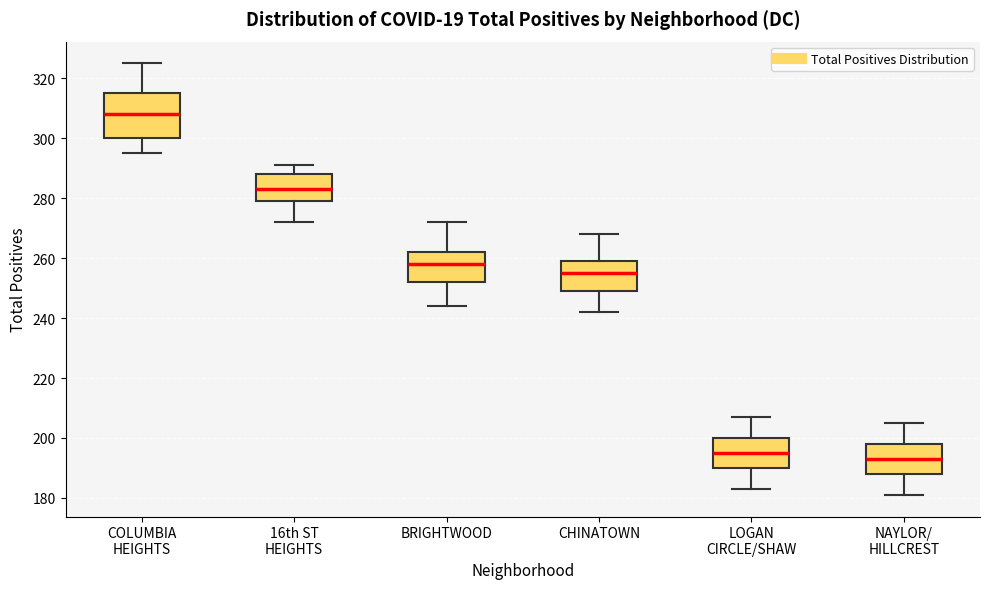

Reading left to right, transcribe this box plot: for each box, give where its median line is, the range the box spans, and where its two whiskers end, as read against the y-axis. The values are not printed on the chart, so give them approximately, as read against the axis.

COLUMBIA HEIGHTS: median 308, box 300 to 316, whiskers 296 to 326
16th ST HEIGHTS: median 284, box 280 to 288, whiskers 272 to 292
BRIGHTWOOD: median 258, box 252 to 262, whiskers 244 to 272
CHINATOWN: median 256, box 250 to 260, whiskers 242 to 268
LOGAN CIRCLE/SHAW: median 196, box 190 to 200, whiskers 184 to 208
NAYLOR/ HILLCREST: median 194, box 188 to 198, whiskers 182 to 206